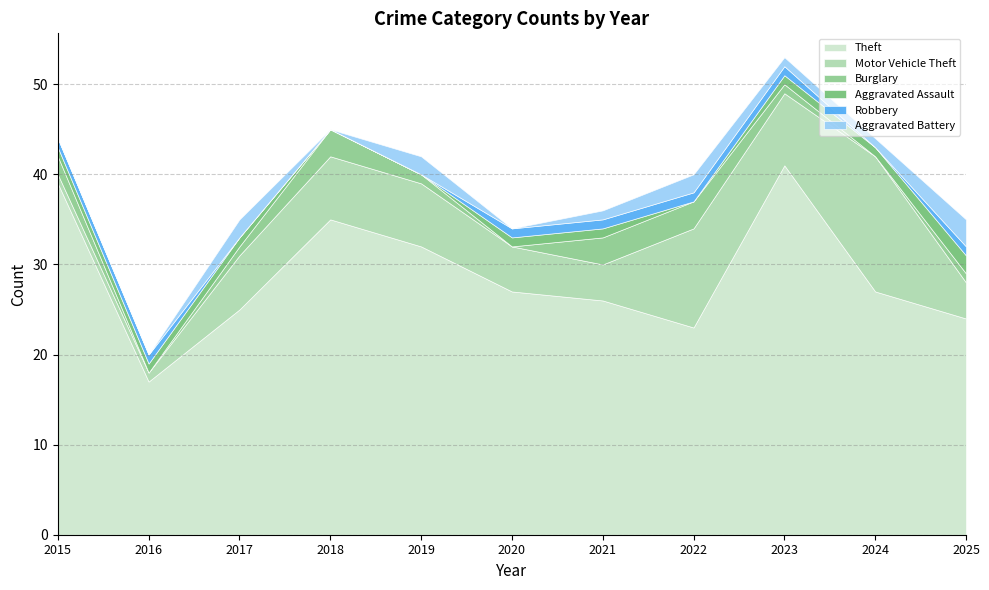

Between 2024 and 2015, which is larger?

2015